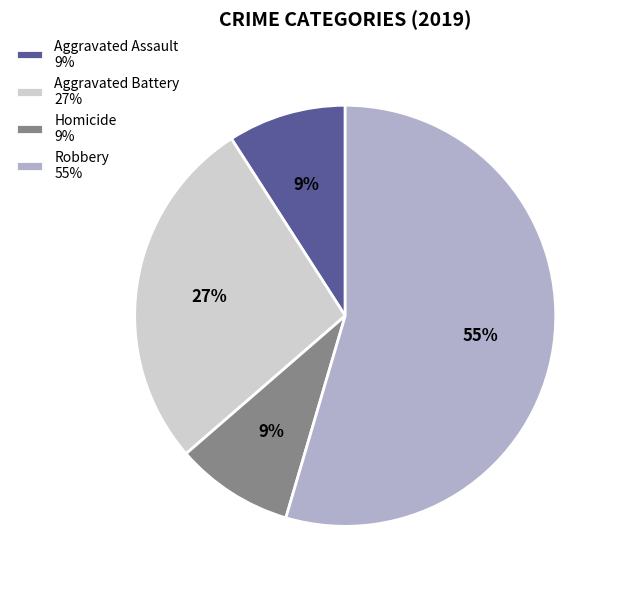

Which has a higher value, Robbery 55% or Homicide 9%?

Robbery 55%